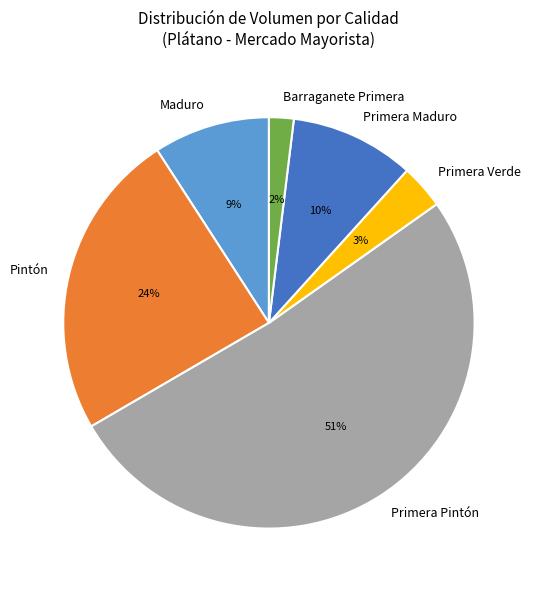

The Primera Verde slice represents 3% of the pie. True or false?

True